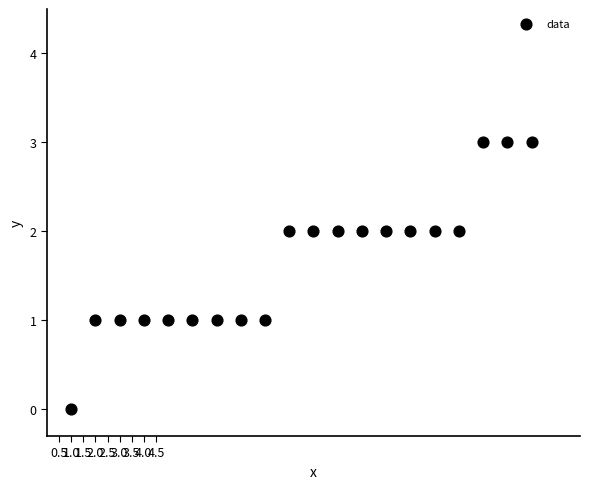

What is the range of X values (max minus min)?

19